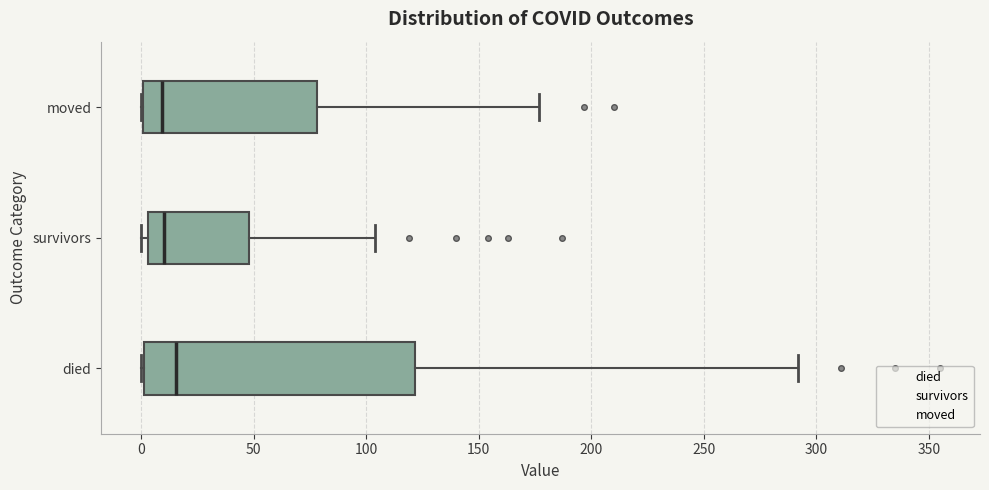

Reading bottom to top, read every box against the x-axis: the position of its median line, the range the box covers, and the ends of its whiskers. The values are not printed on the chart, so give them approximately, as read against the axis.

died: median 15, box 0 to 120, whiskers 0 to 290
survivors: median 10, box 5 to 50, whiskers 0 to 105
moved: median 10, box 0 to 80, whiskers 0 to 175